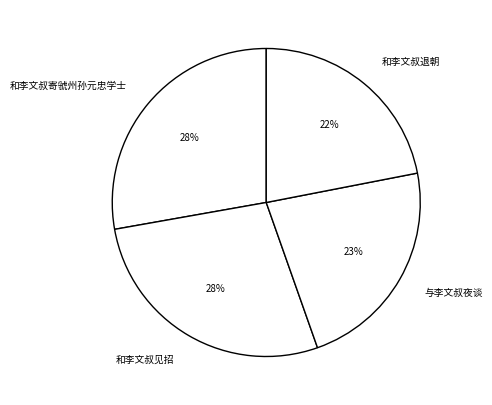

To the nearest percent, what percentage of the pie is 和李文叔退朝?

22%